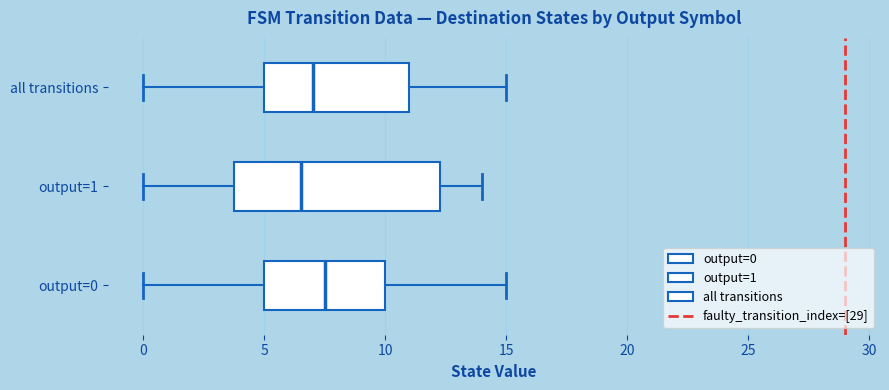

Reading bottom to top, read every box against the x-axis: the position of its median line, the range the box covers, and the ends of its whiskers. The values are not printed on the chart, so give them approximately, as read against the axis.

output=0: median 7.5, box 5.0 to 10.0, whiskers 0.0 to 15.0
output=1: median 6.5, box 4.0 to 12.5, whiskers 0.0 to 14.0
all transitions: median 7.0, box 5.0 to 11.0, whiskers 0.0 to 15.0